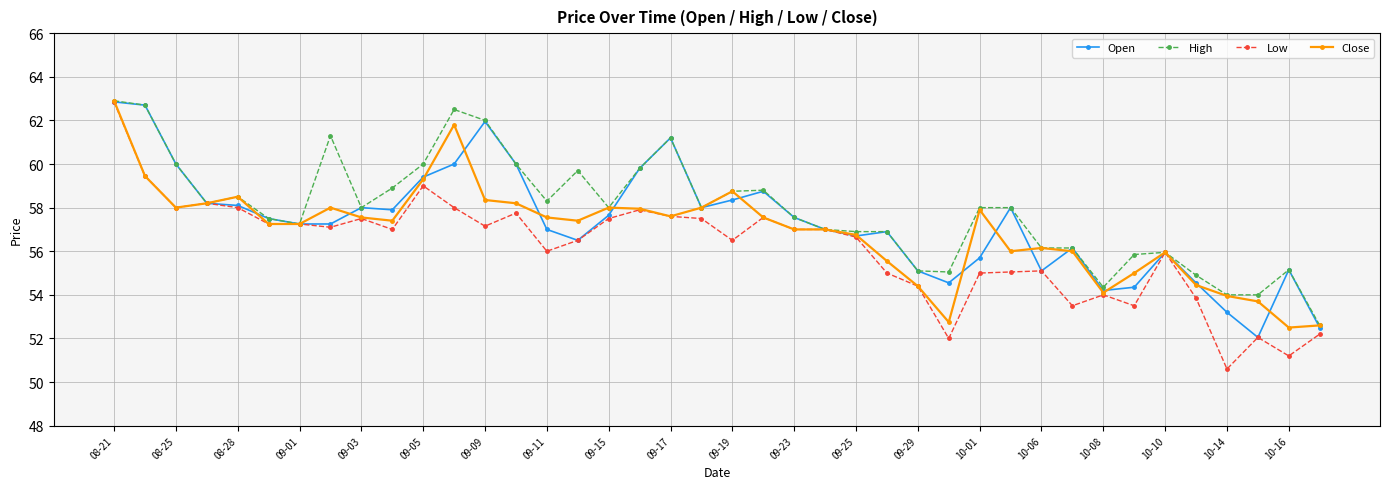

What is the value of the Close point at the 36th from the left?

54.5